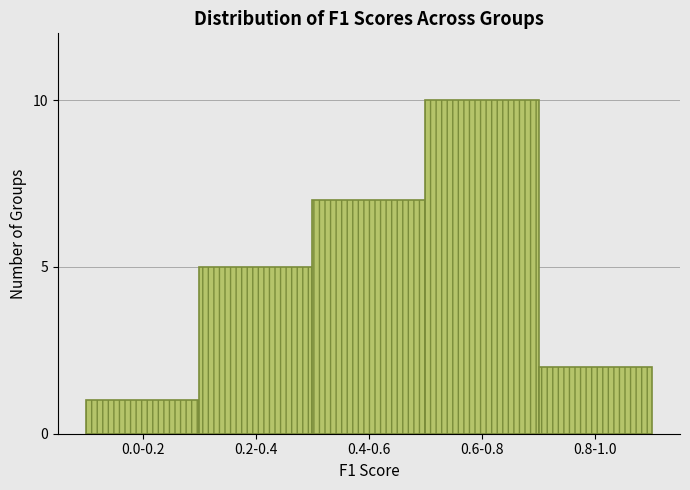

Reading left to right, transcribe all the data shown in this chart.

1	5	7	10	2